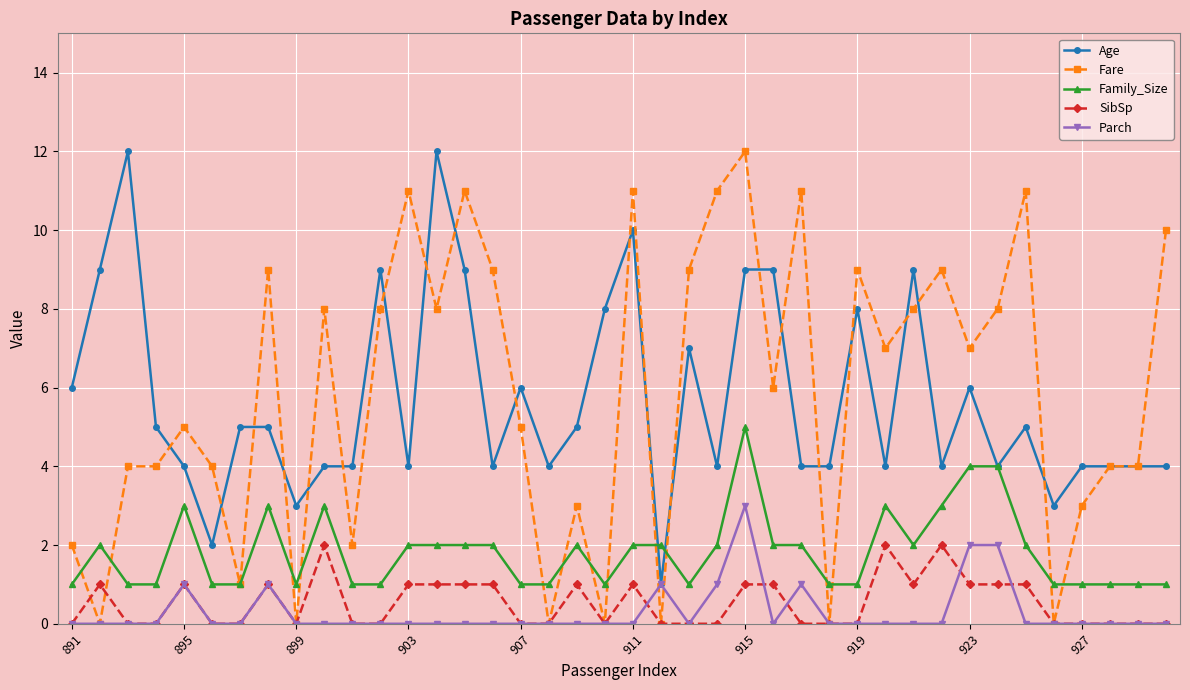

True or false: SibSp and Age cross at least once.

False